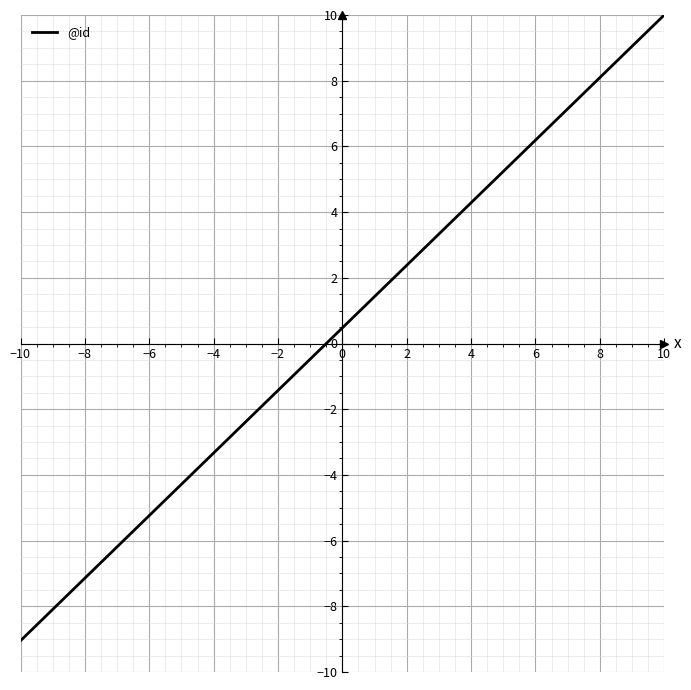

How many series are shown in this chart?

1